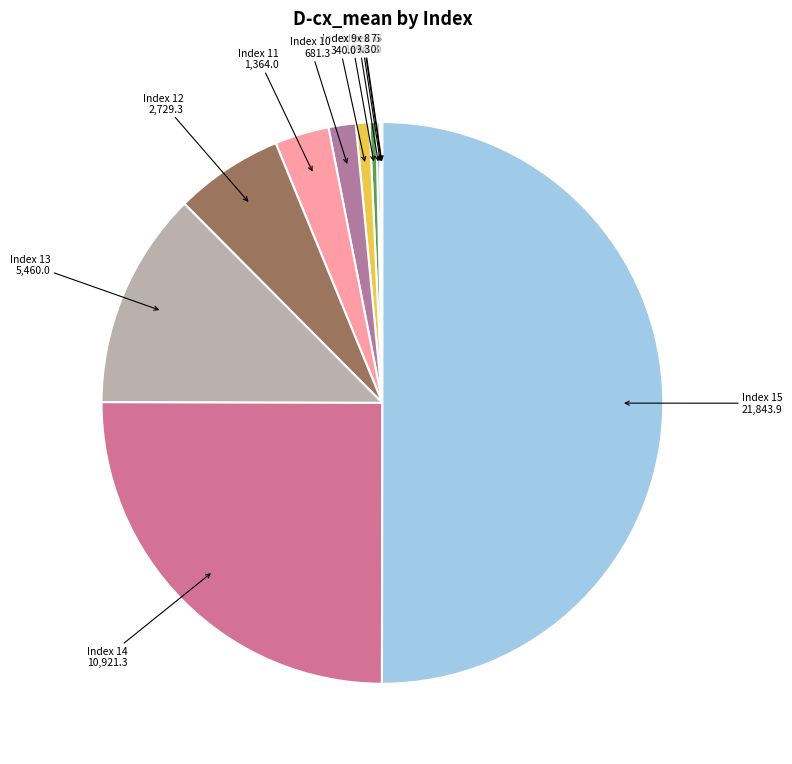

Rank the categories by value from lowest to highest.

4, 5, 6, 7, 8, 9, 10, 11, 12, 13, 14, 15